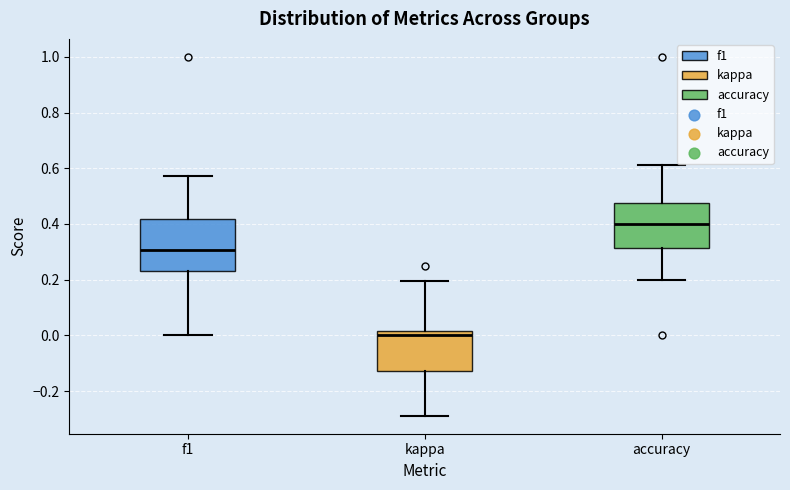

Which box has the lowest median line?

kappa